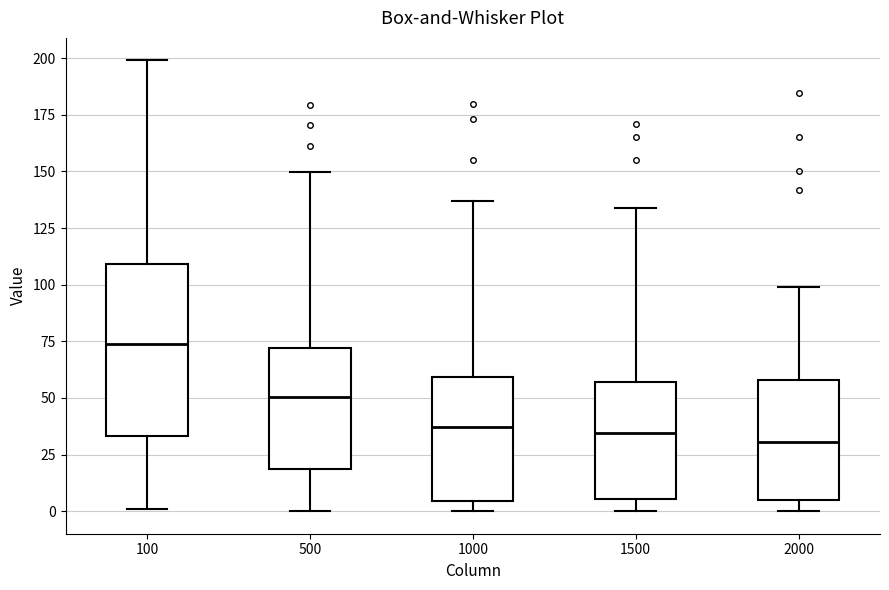

Reading left to right, read every box against the y-axis: the position of its median line, the range the box covers, and the ends of its whiskers. The values are not printed on the chart, so give them approximately, as read against the axis.

100: median 75, box 35 to 110, whiskers 0 to 200
500: median 50, box 20 to 70, whiskers 0 to 150
1000: median 35, box 5 to 60, whiskers 0 to 135
1500: median 35, box 5 to 55, whiskers 0 to 135
2000: median 30, box 5 to 60, whiskers 0 to 100